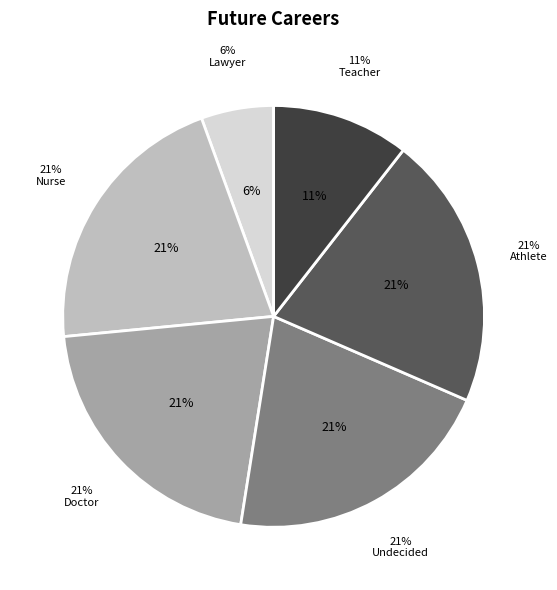

True or false: 136 accounts for 21% of the total.

False